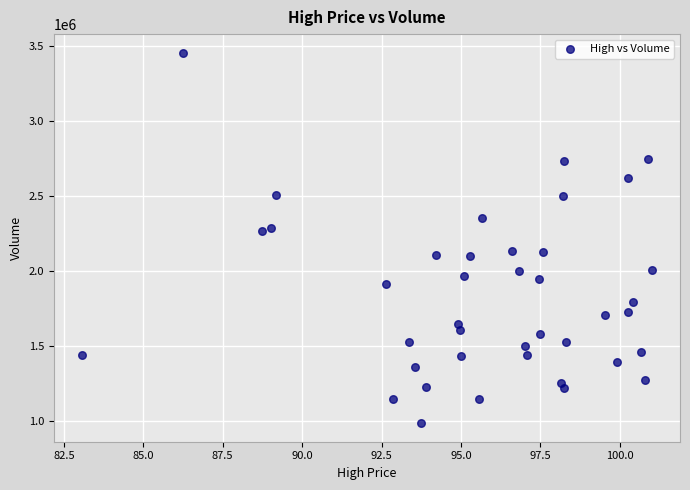

What is the range of Y values (max minus min)?

2470500